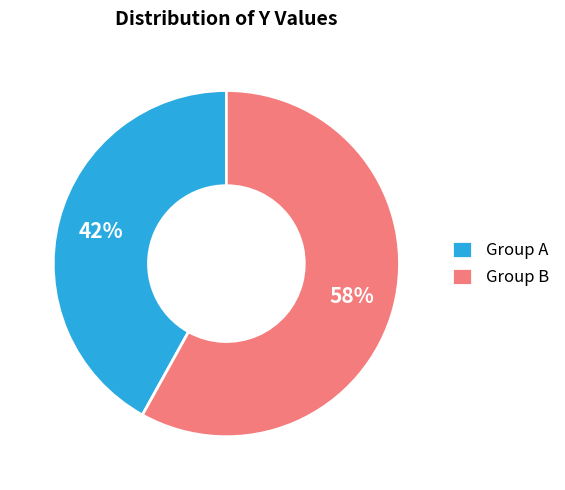

Rank the categories by value from highest to lowest.

Group B, Group A